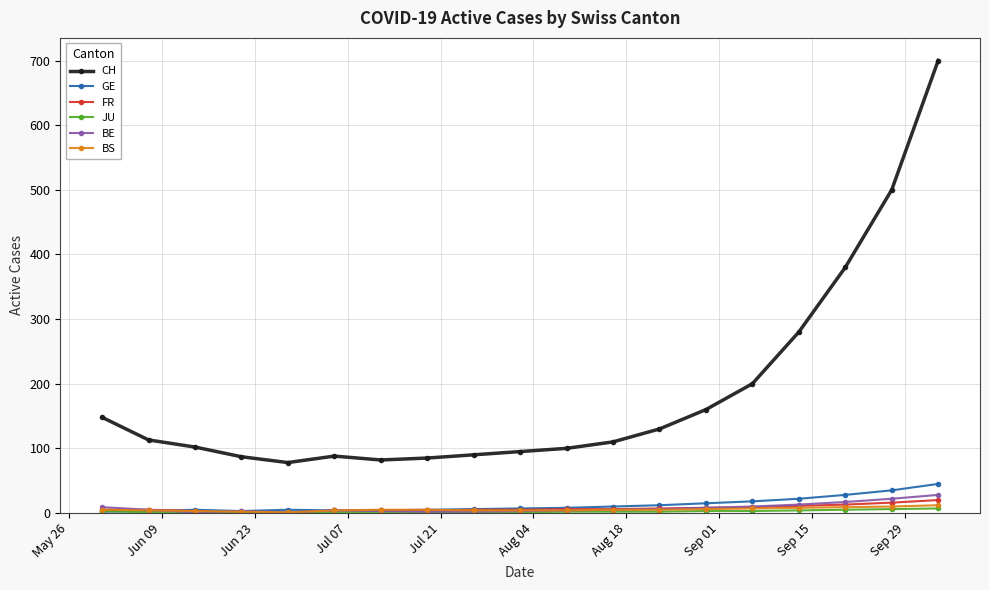

What is the greatest value displayed?

700